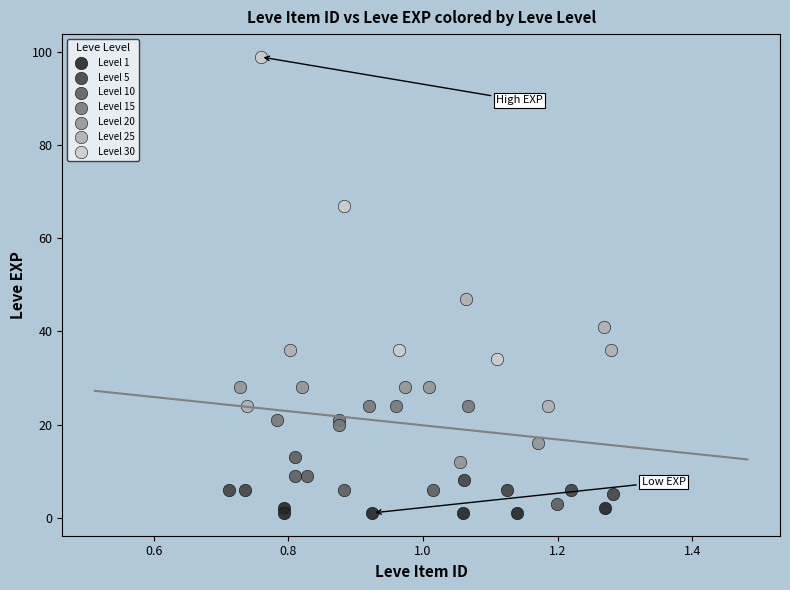

What are all the series names shown in the legend?

Level 1, Level 5, Level 10, Level 15, Level 20, Level 25, Level 30